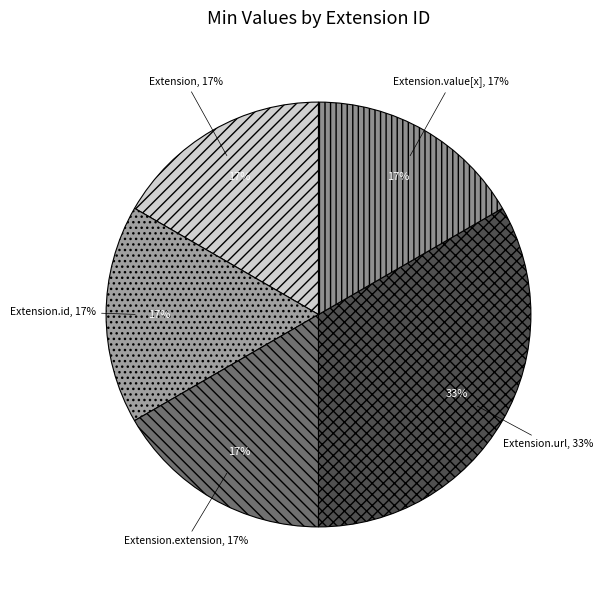

Which slice is the largest?

Extension.url